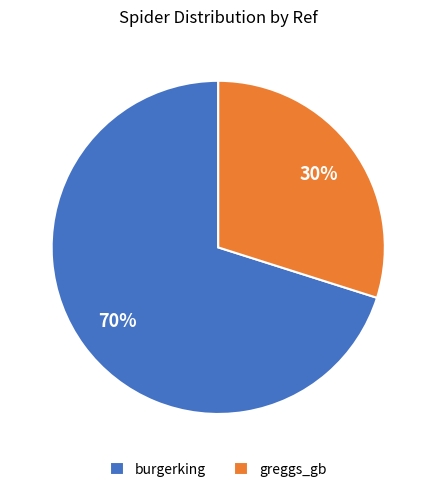

Is the sum of burgerking and greggs_gb greater than half?

Yes